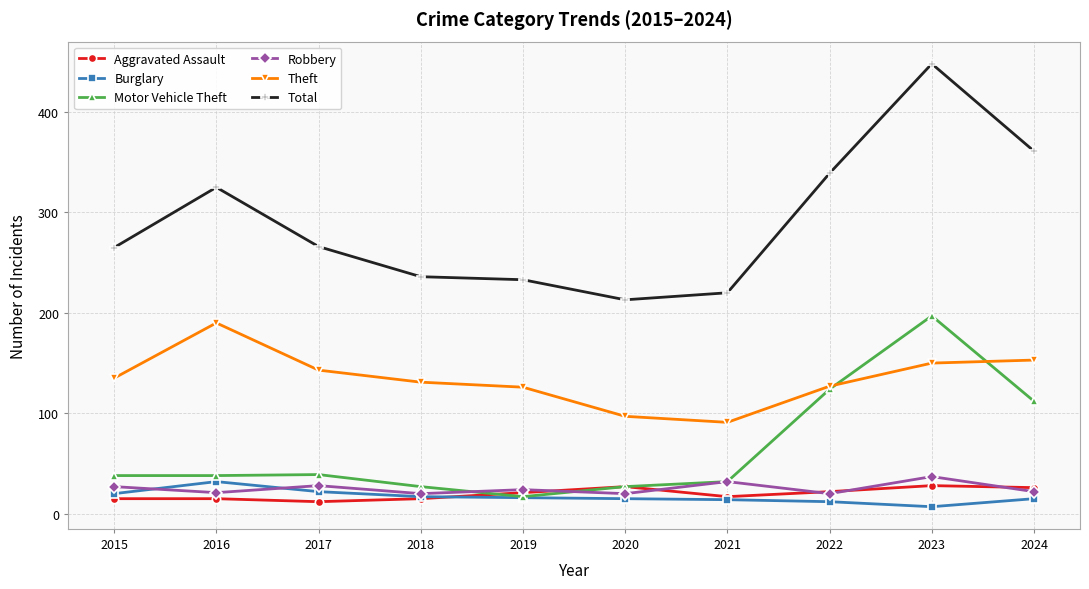

True or false: Theft has a value of 127 at 2022.

True